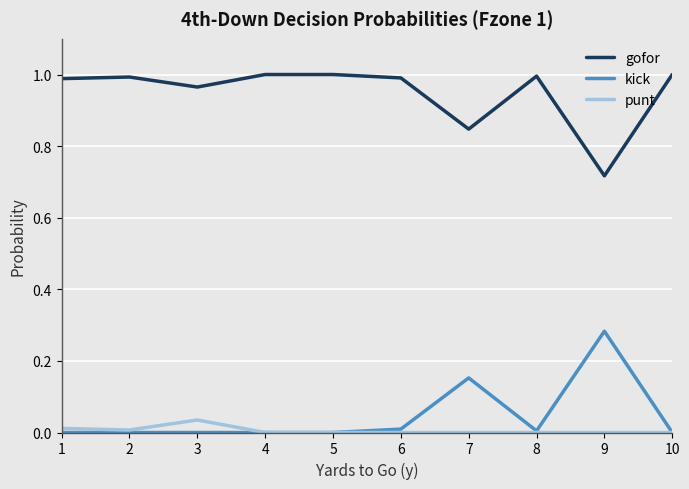

Is it true that punt equals 0.0 at 7?

True